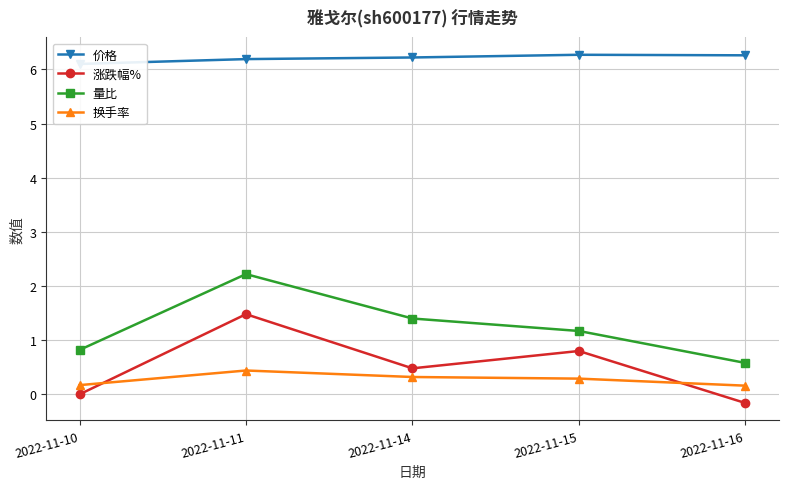

Which series has the widest spread of values?

量比